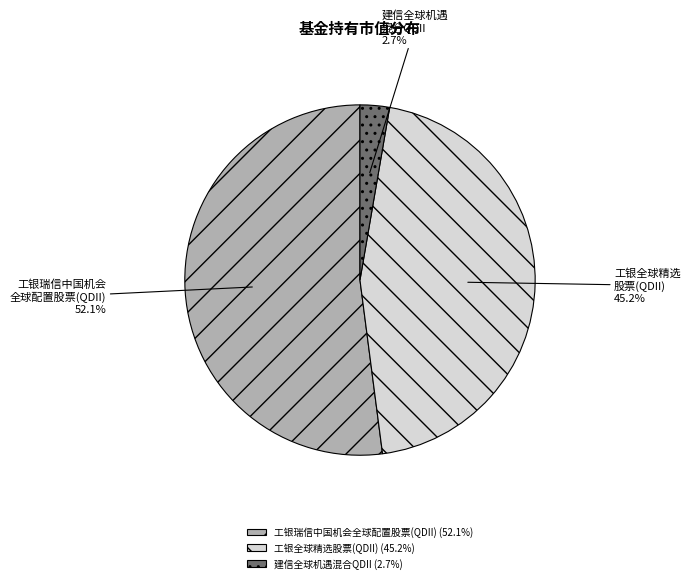

Which slice represents more than half of the pie?

工银瑞信中国机会全球配置股票(QDII)